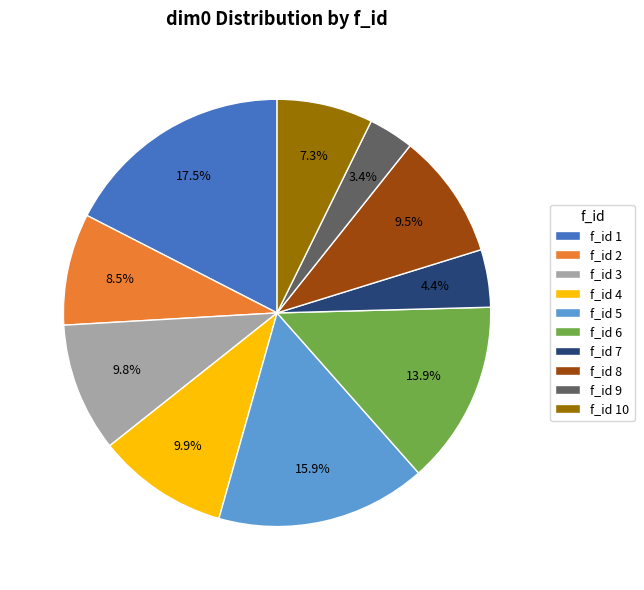

What is the ratio of the value at f_id 4 to the value at f_id 3?

1.0